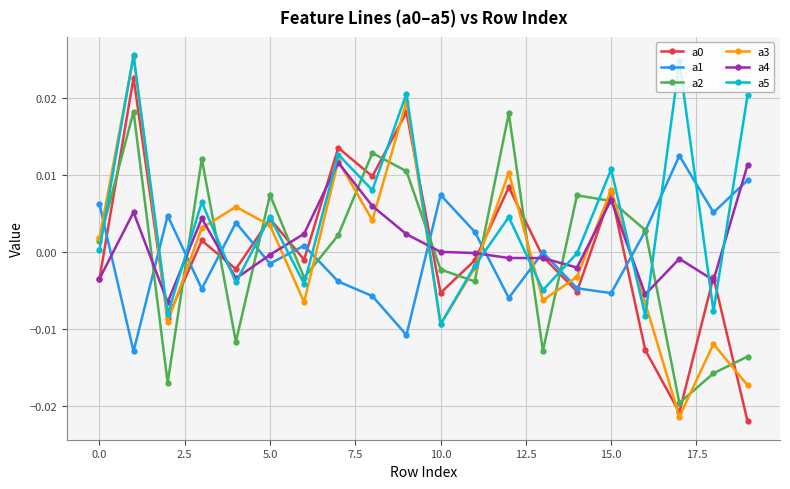

In a5, how many points are higher than both neighbors (excluding endpoints)?

8